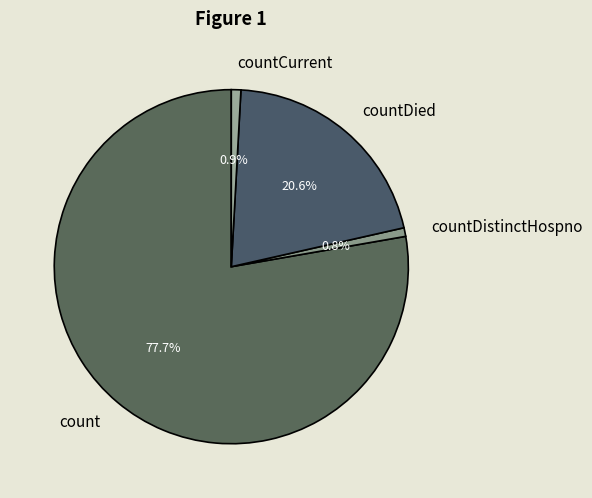

True or false: countDied accounts for 30% of the total.

False